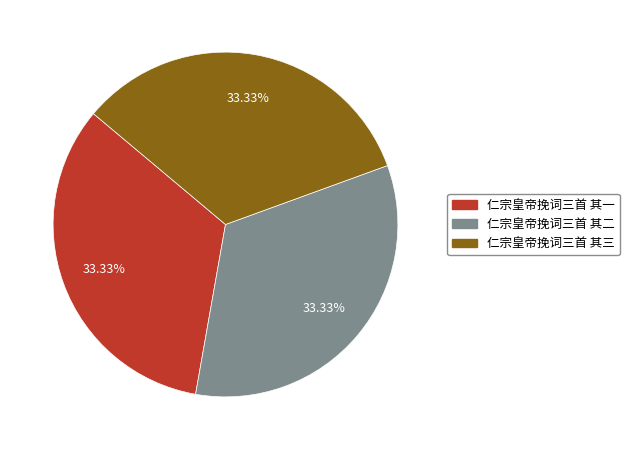

Does any single category account for the majority?

No